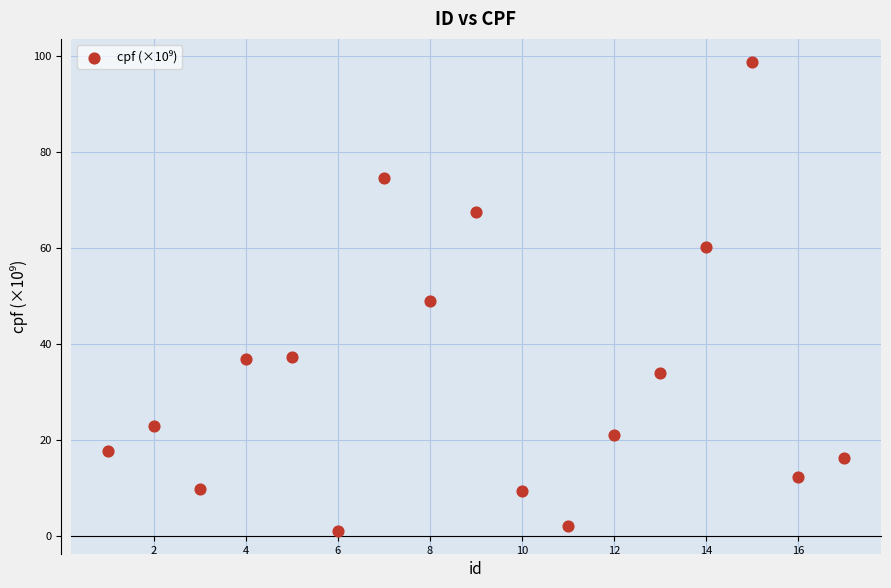

What is the range of X values (max minus min)?

16.0